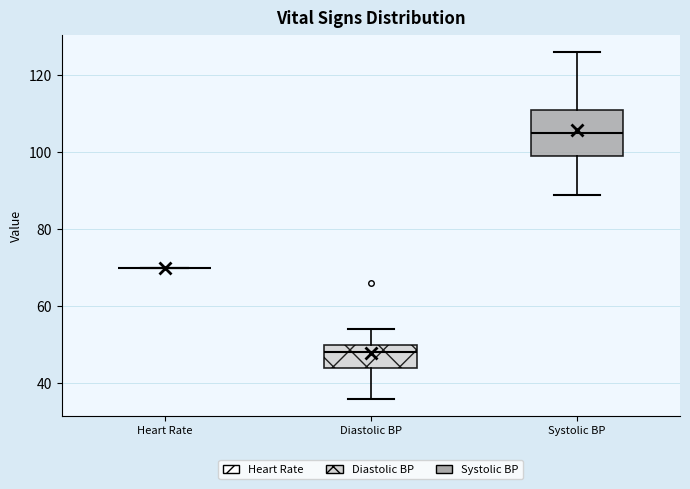

Where does the lower whisker of the box for Systolic BP end on the y-axis? The values are not printed on the chart, so give them approximately, as read against the axis.

90